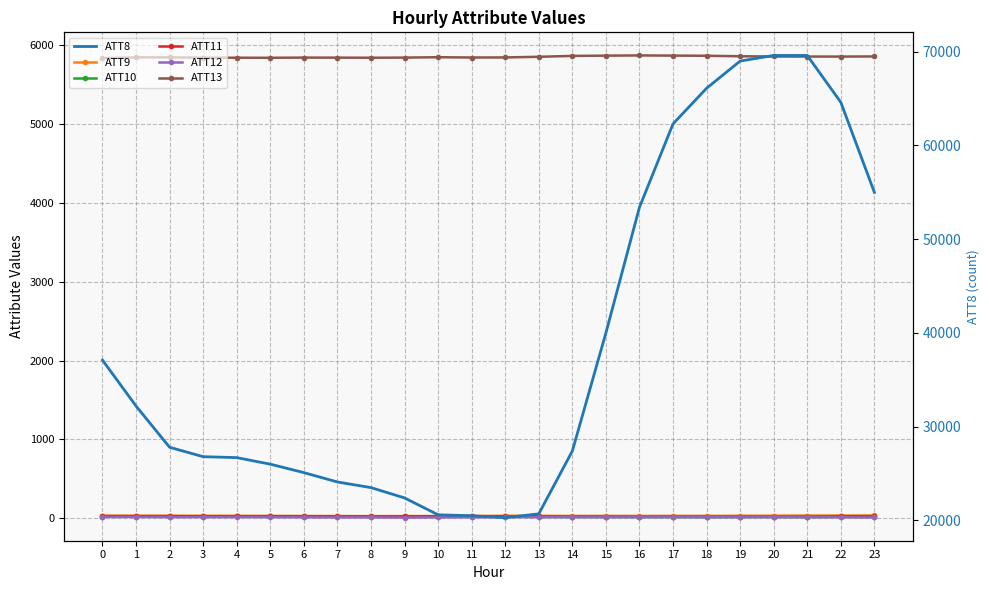

What is the maximum value shown in the chart?

69600.0